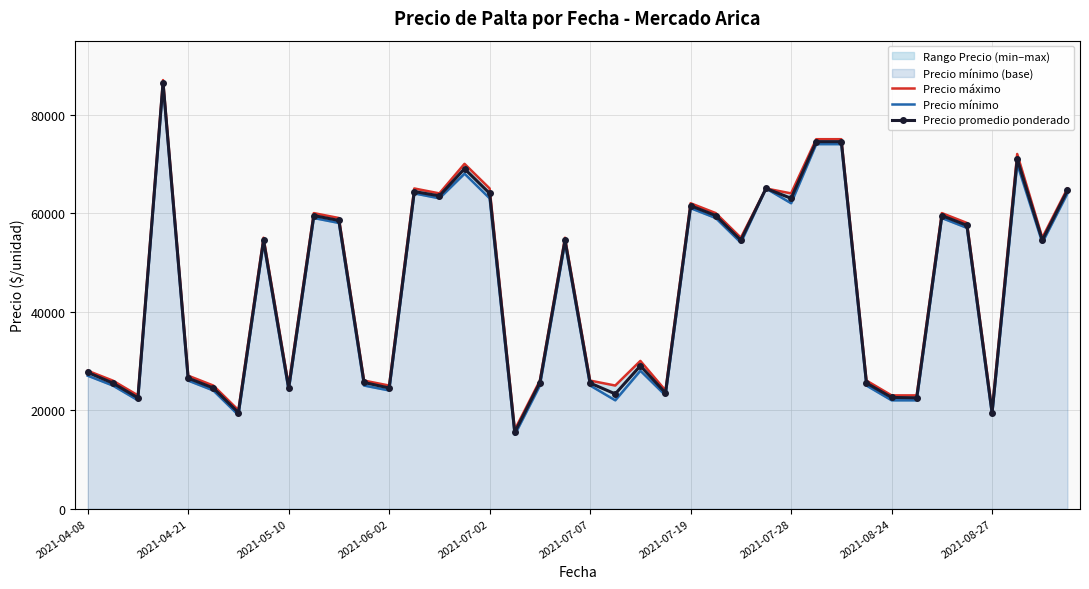

The value of Precio promedio ponderado at 22 is 29000. True or false?

True